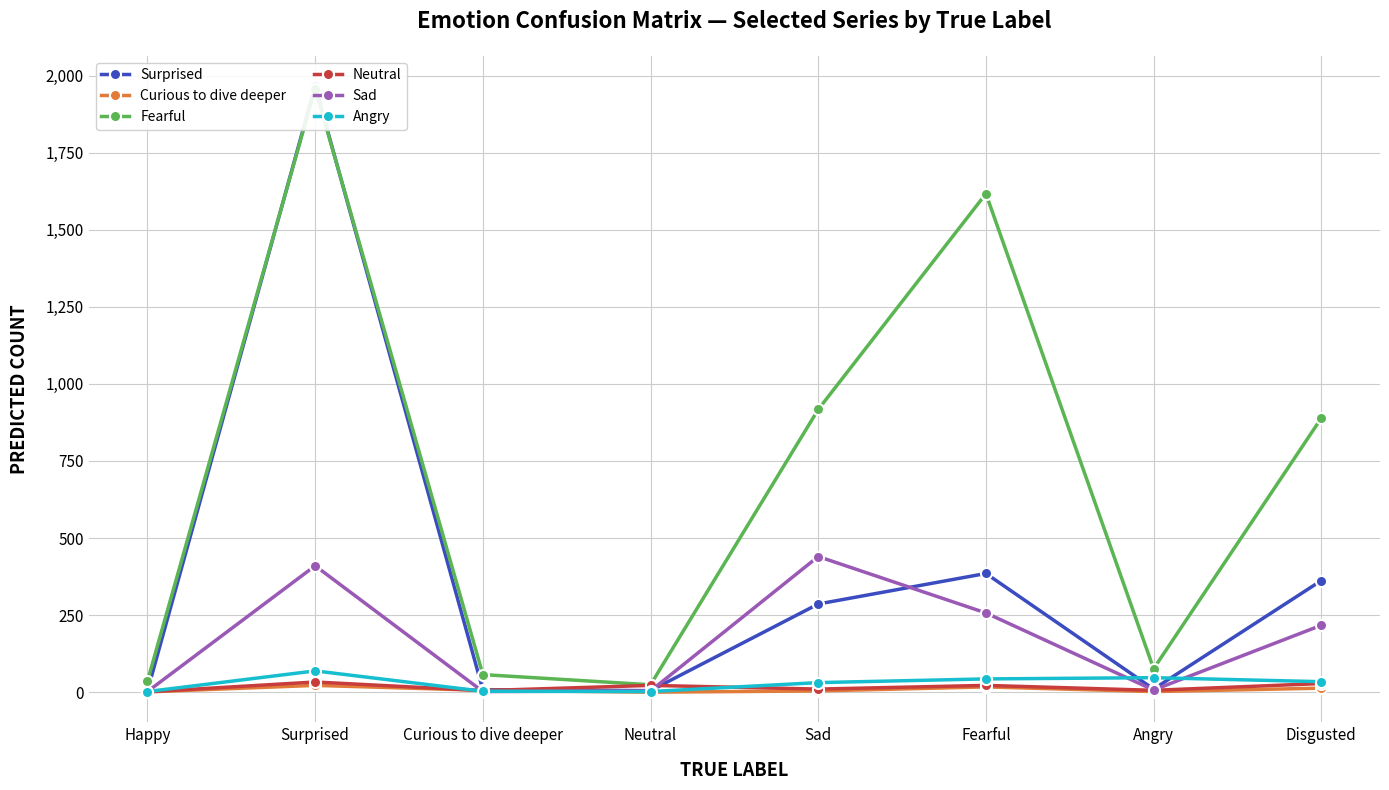

What is the label of the 1st point from the right?

Disgusted